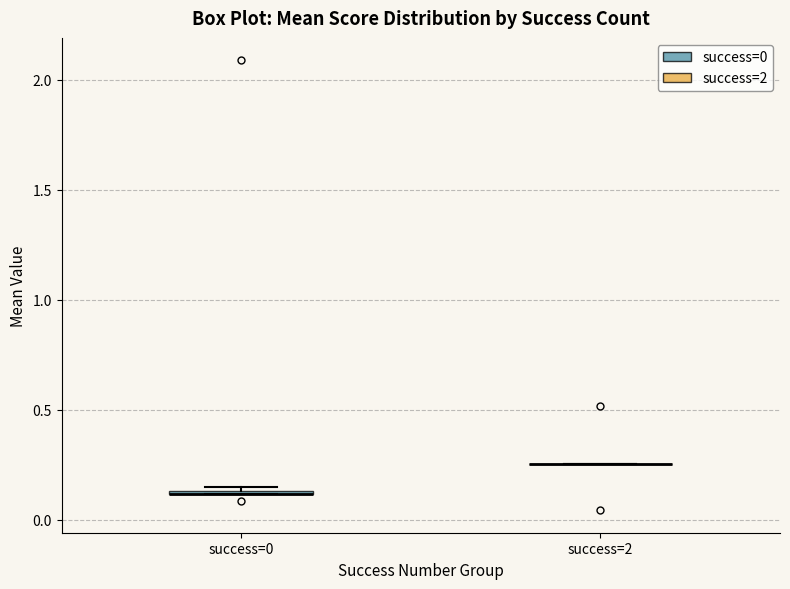

Where is the upper edge of the box for success=0 on the y-axis? The values are not printed on the chart, so give them approximately, as read against the axis.

0.15